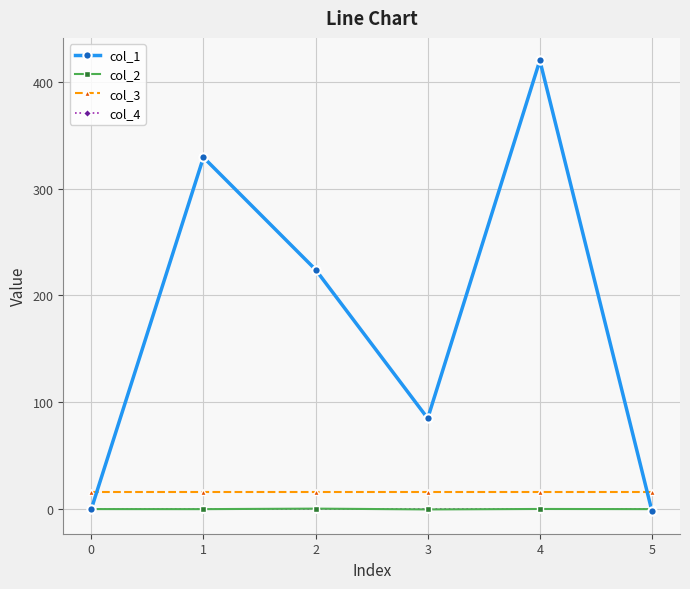

What is the smallest value displayed?

-2.0